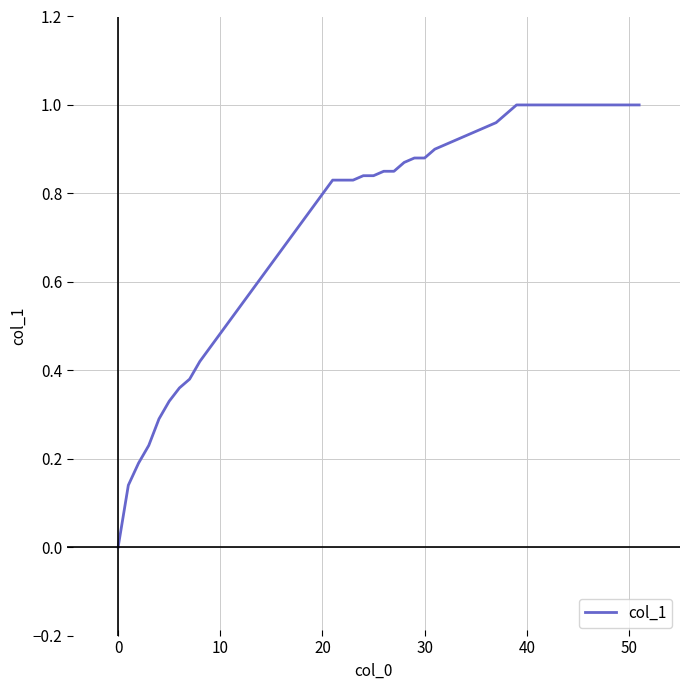

Reading left to right, what are all the values shown in this chart?

0.0	0.1	0.2	0.2	0.3	0.3	0.4	0.4	0.4	0.8	0.8	0.8	0.8	0.8	0.8	0.8	0.9	0.9	0.9	0.9	0.9	0.9	0.9	0.9	0.9	1.0	1.0	1.0	1.0	1.0	1.0	1.0	1.0	1.0	1.0	1.0	1.0	1.0	1.0	1.0